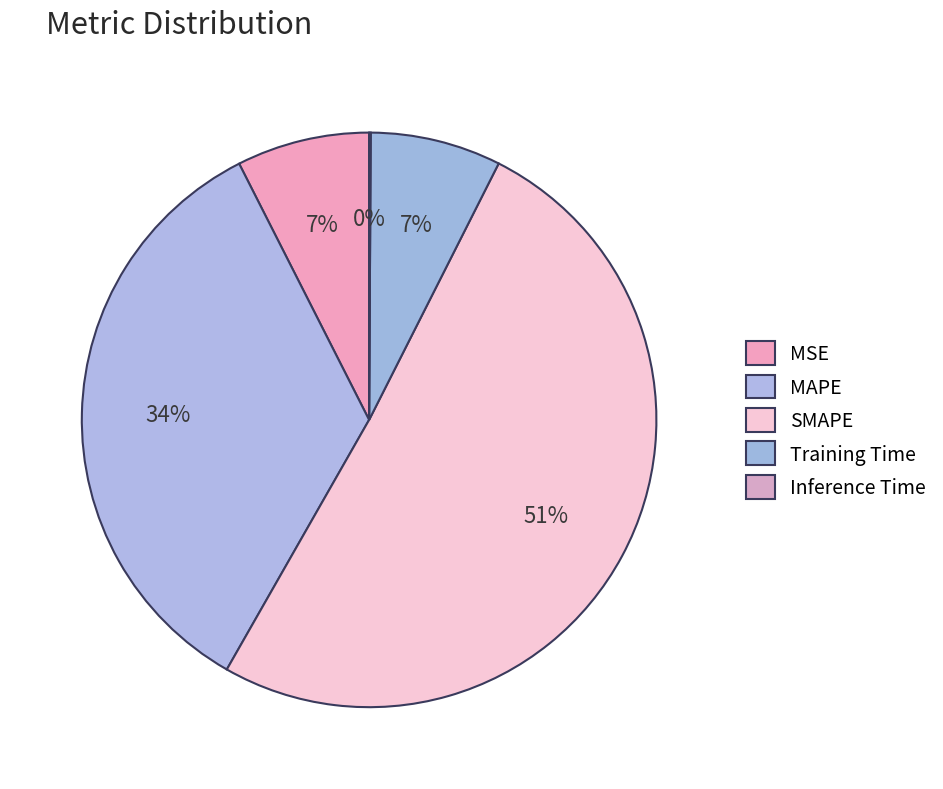

Is there a majority slice in this chart?

Yes